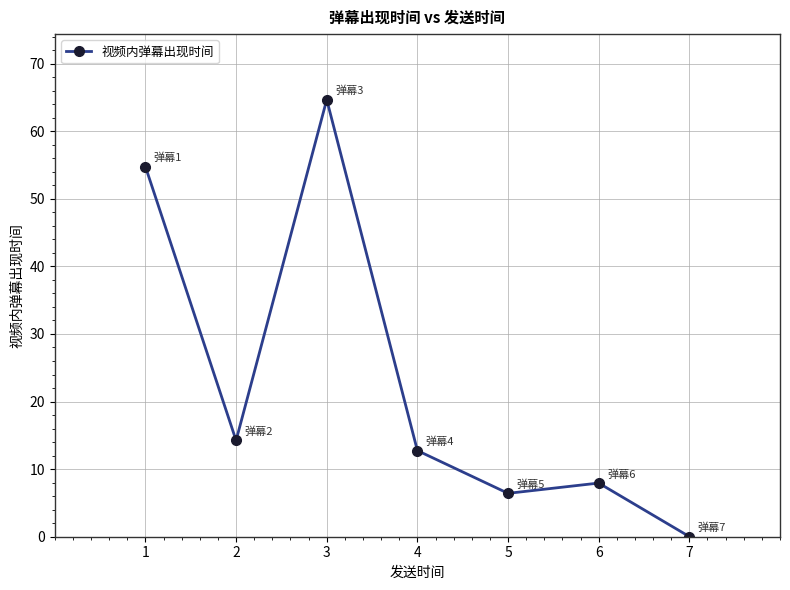

Is this an area chart (filled region under the line)?

No